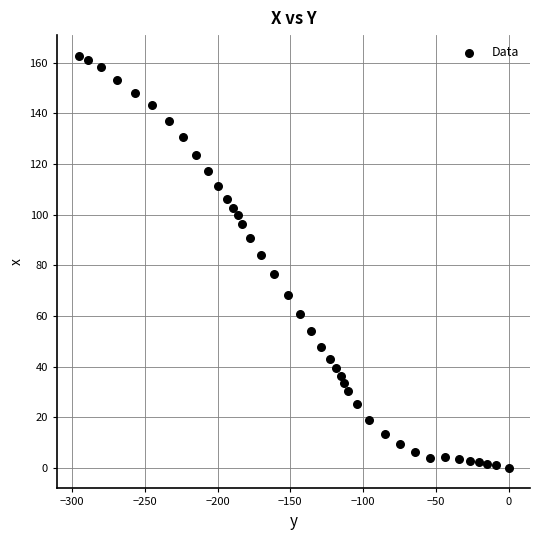

What is the range of Y values (max minus min)?

162.8